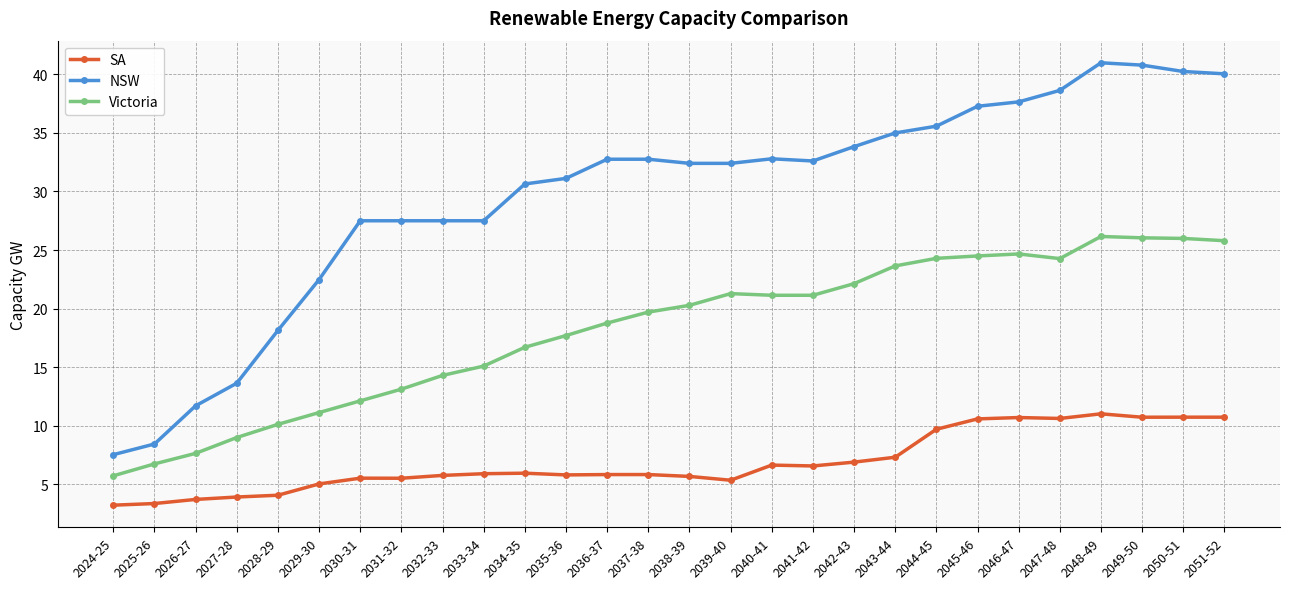

What position from the right is 2028-29?

24